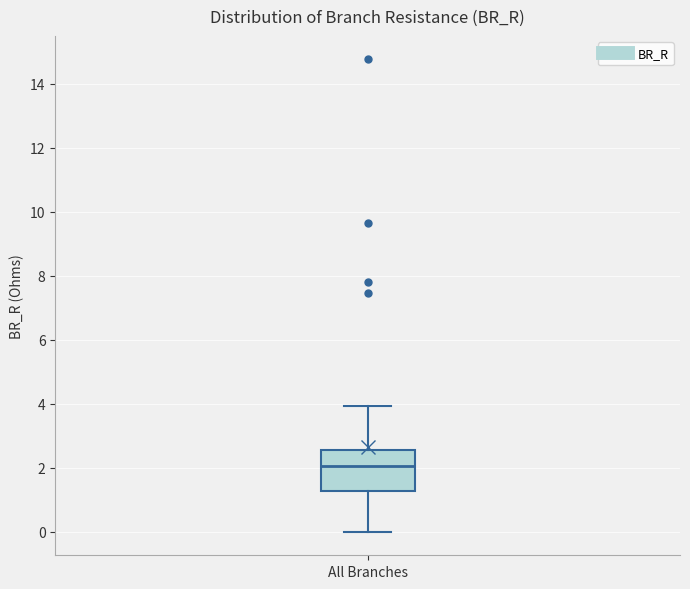

Read this box plot against the y-axis: the position of the median line, the range covered by the box, and the ends of both whiskers. The values are not printed on the chart, so give them approximately, as read against the axis.

median 2.0, box 1.2 to 2.6, whiskers 0.0 to 4.0